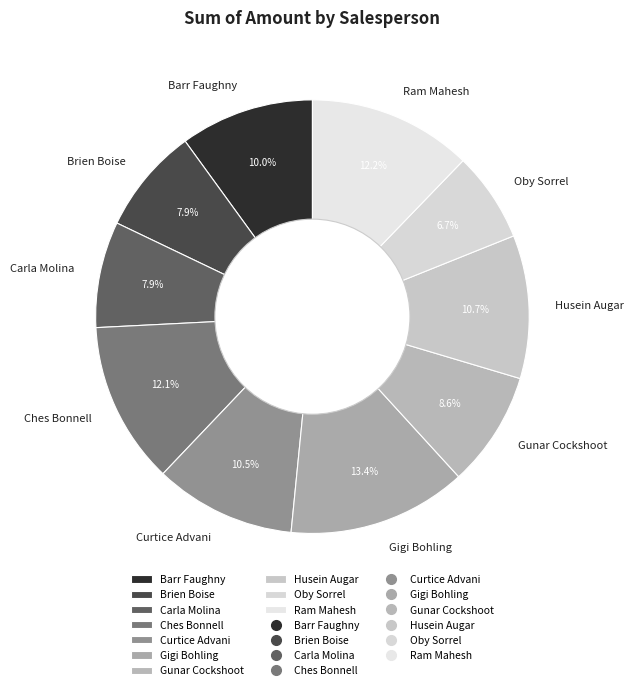

To the nearest percent, what is the average slice percentage?

10%